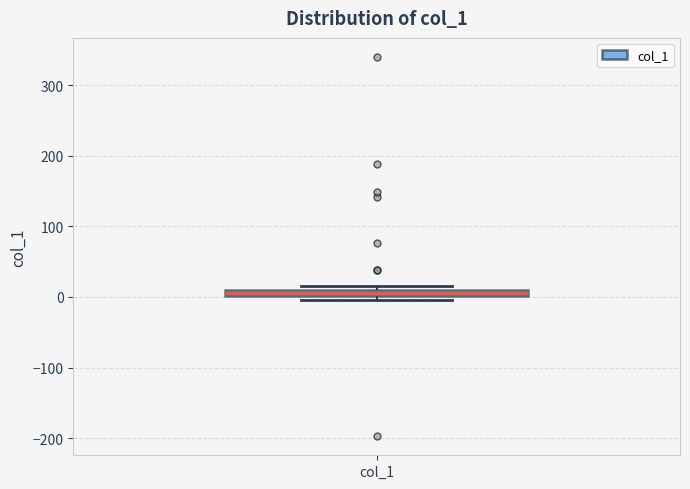

Where is the lower edge of the box for col_1 on the y-axis? The values are not printed on the chart, so give them approximately, as read against the axis.

0